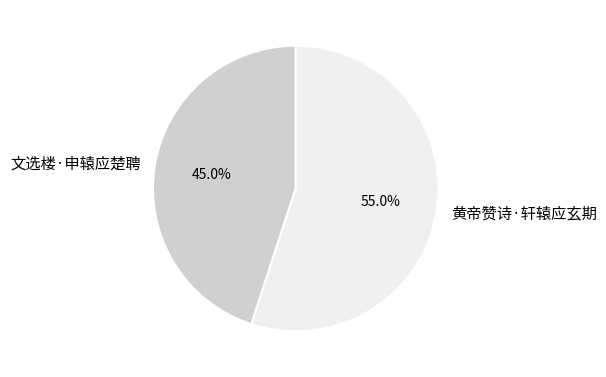

Which has a higher value, 黄帝赞诗·轩辕应玄期 or 文选楼·申辕应楚聘?

黄帝赞诗·轩辕应玄期